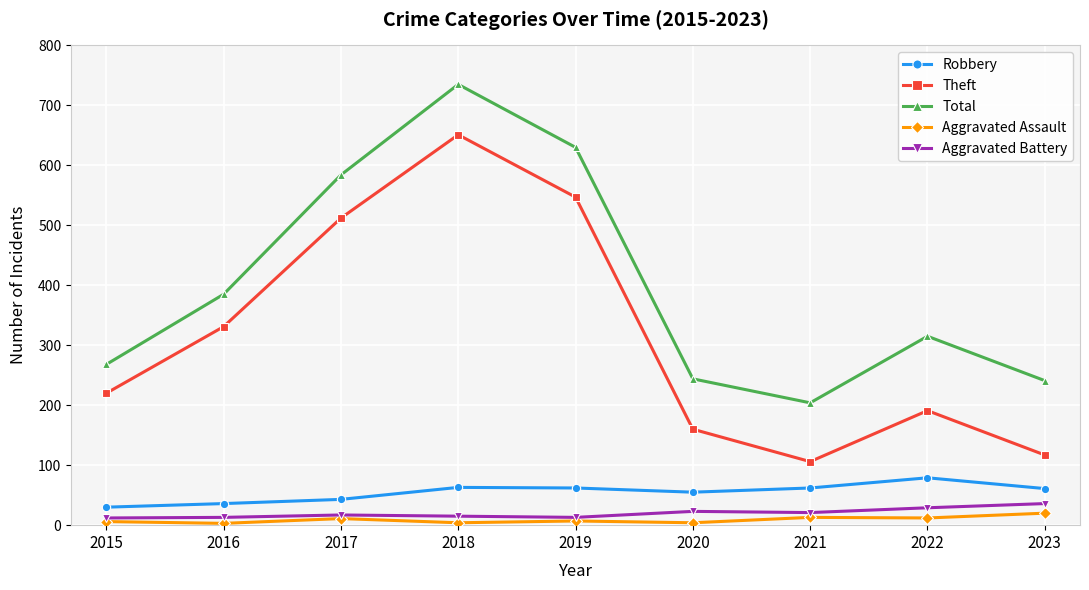

Where is the first local maximum for Theft?

2018